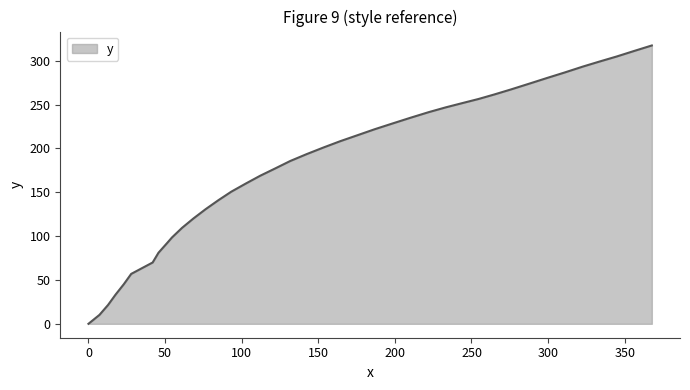

What is the maximum value shown in the chart?

317.3